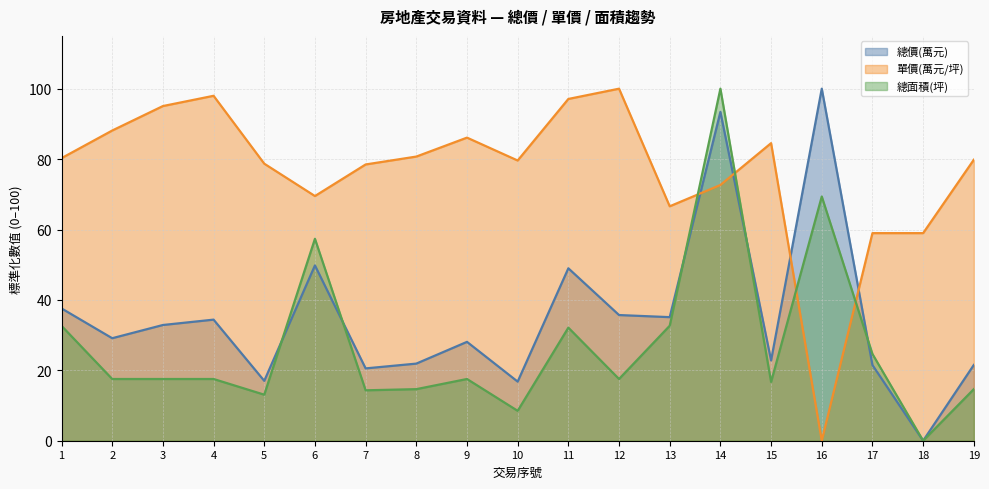

Which series has the widest spread of values?

總價(萬元)